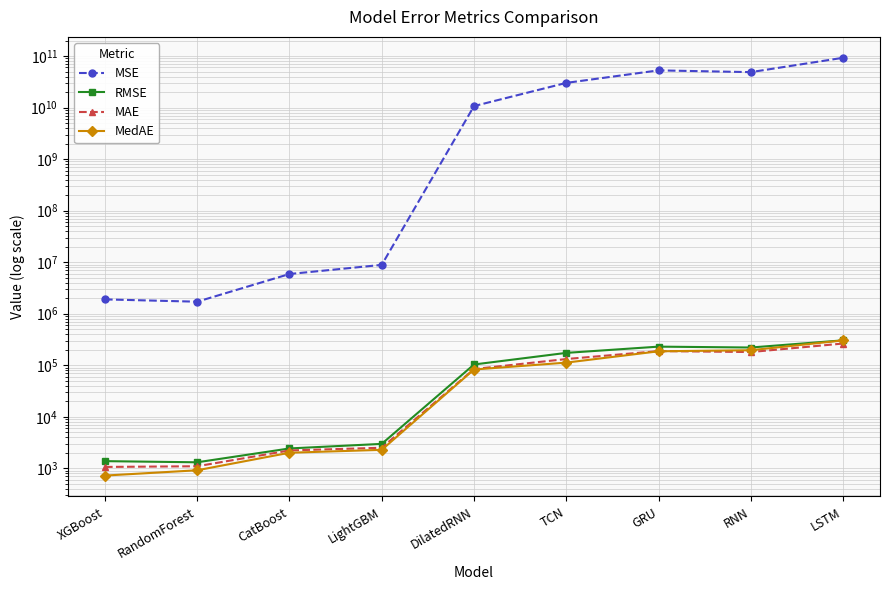

True or false: MAE and MSE intersect in this chart.

False